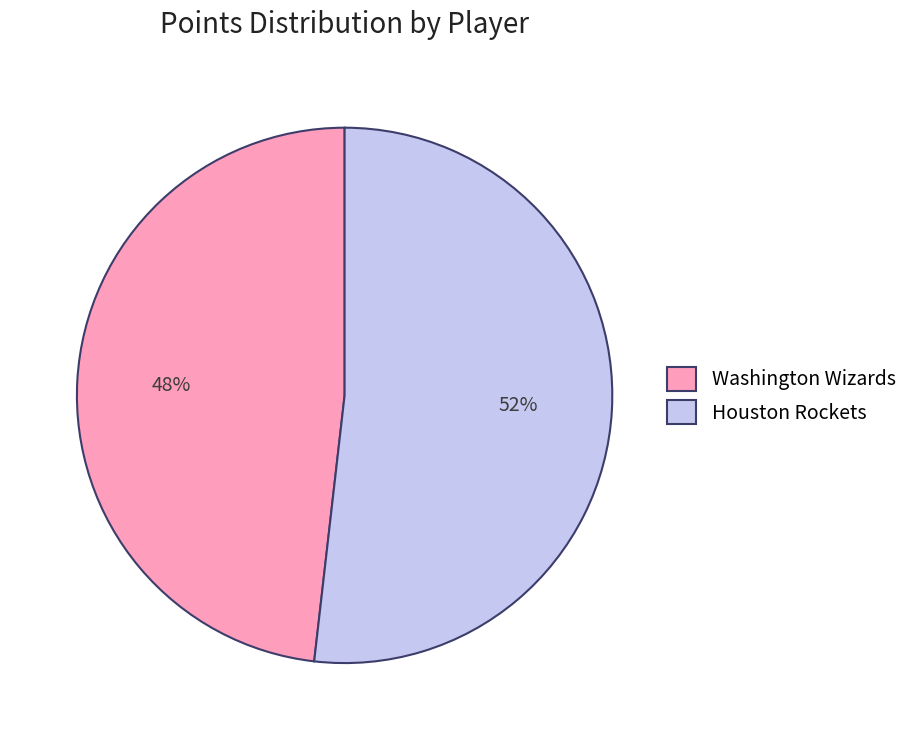

To the nearest percent, what portion does Washington Wizards represent?

48%